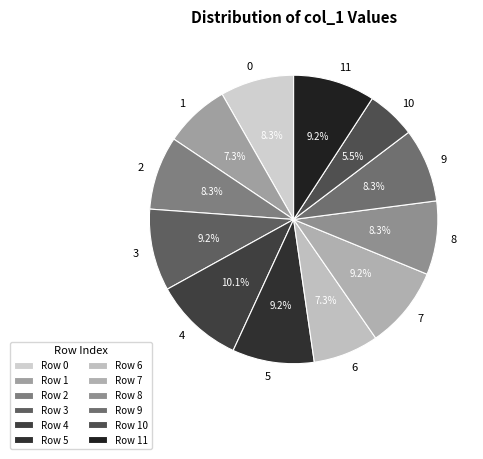

Does 4 represent more than half of the total?

No